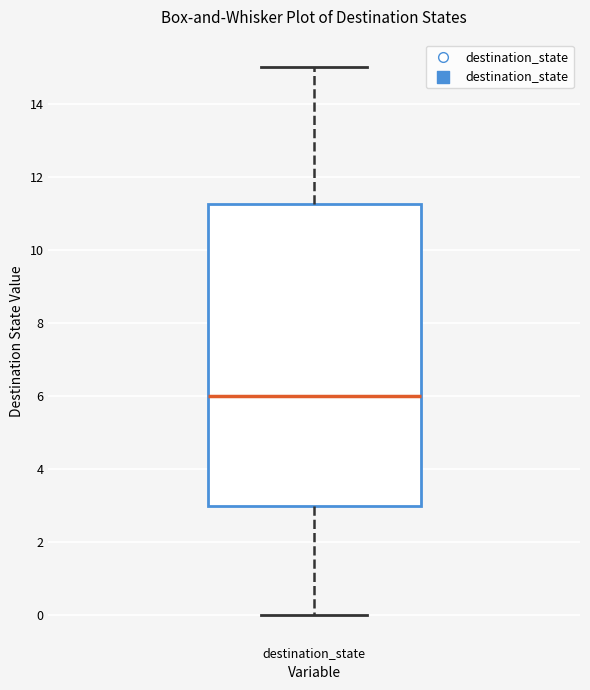

Read this box plot against the y-axis: the position of the median line, the range covered by the box, and the ends of both whiskers. The values are not printed on the chart, so give them approximately, as read against the axis.

median 6.0, box 3.0 to 11.2, whiskers 0.0 to 15.0